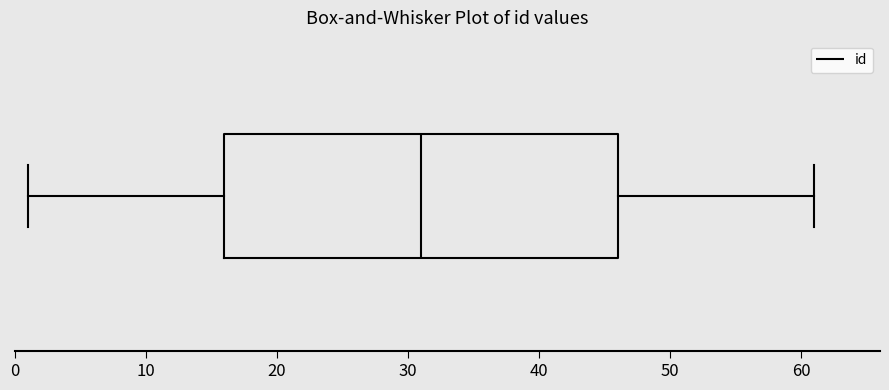

Where is the right edge of the box on the x-axis? The values are not printed on the chart, so give them approximately, as read against the axis.

46